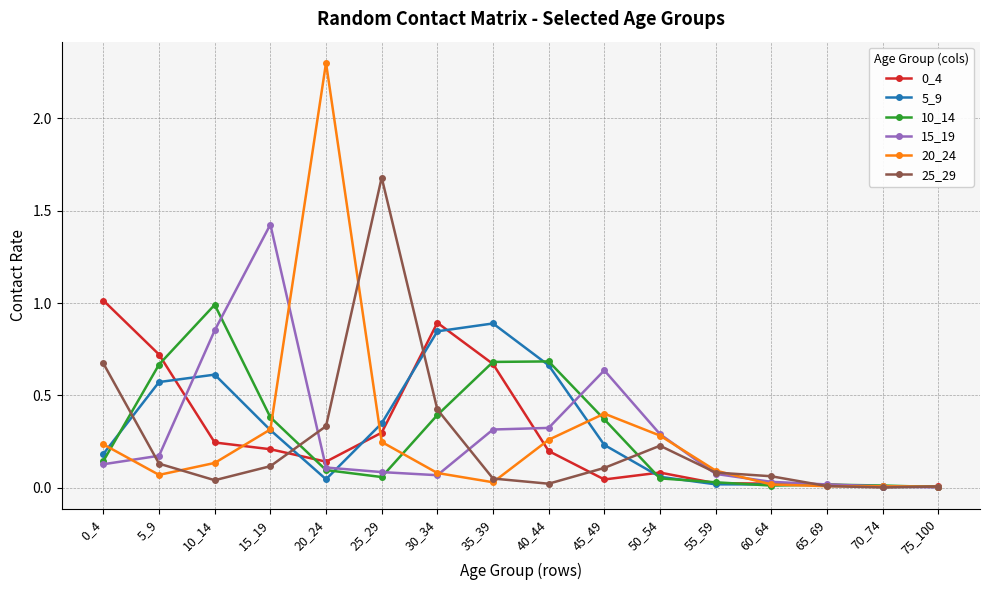

Which series has the widest spread of values?

20_24